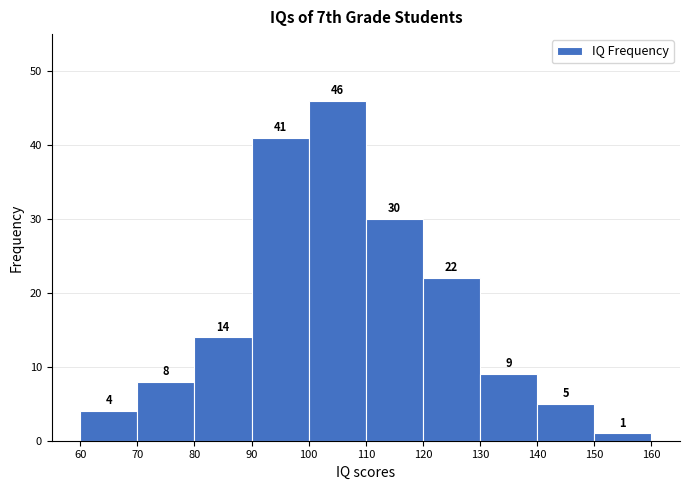

What is the height of the bar covering 120 to 130 on the x-axis?

22